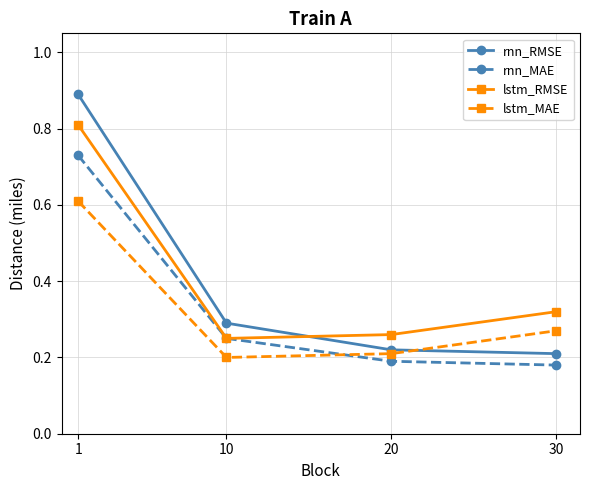

True or false: rnn_RMSE and lstm_MAE intersect in this chart.

True